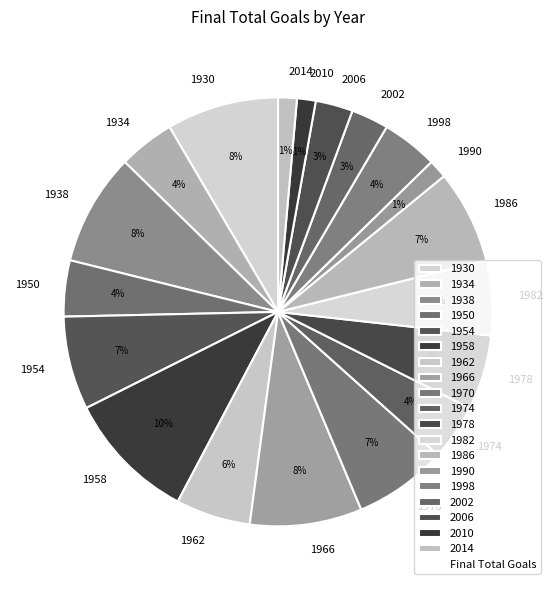

Which slice is the largest?

1958